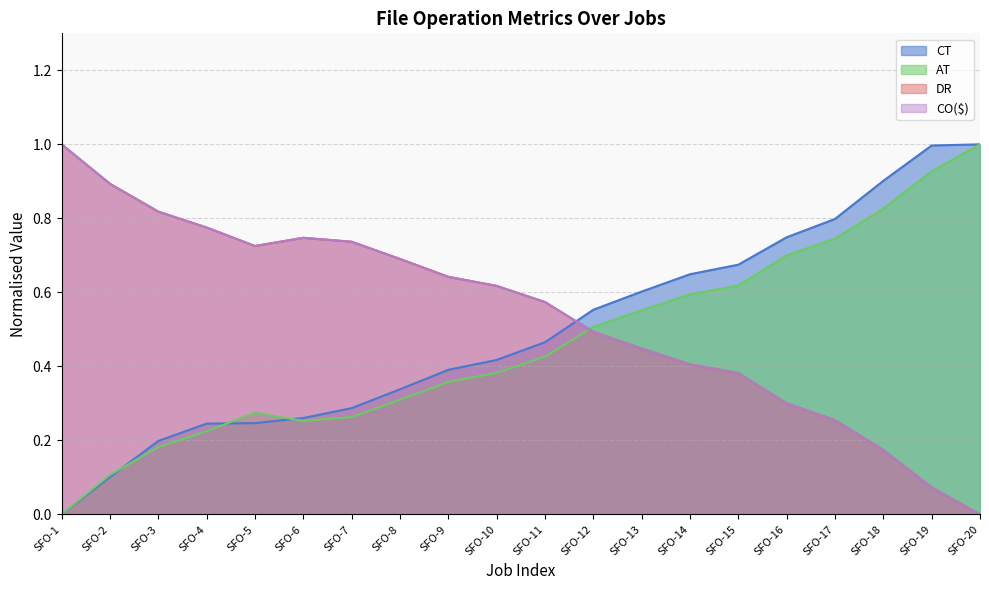

Which series has the largest range (max minus min)?

AT